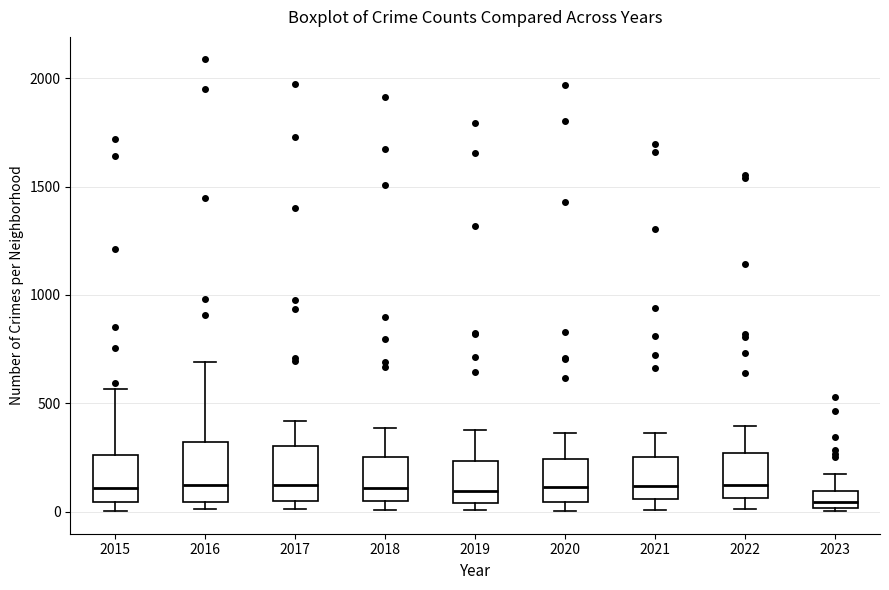

Where is the lower edge of the box at x = 2015 on the y-axis? The values are not printed on the chart, so give them approximately, as read against the axis.

50